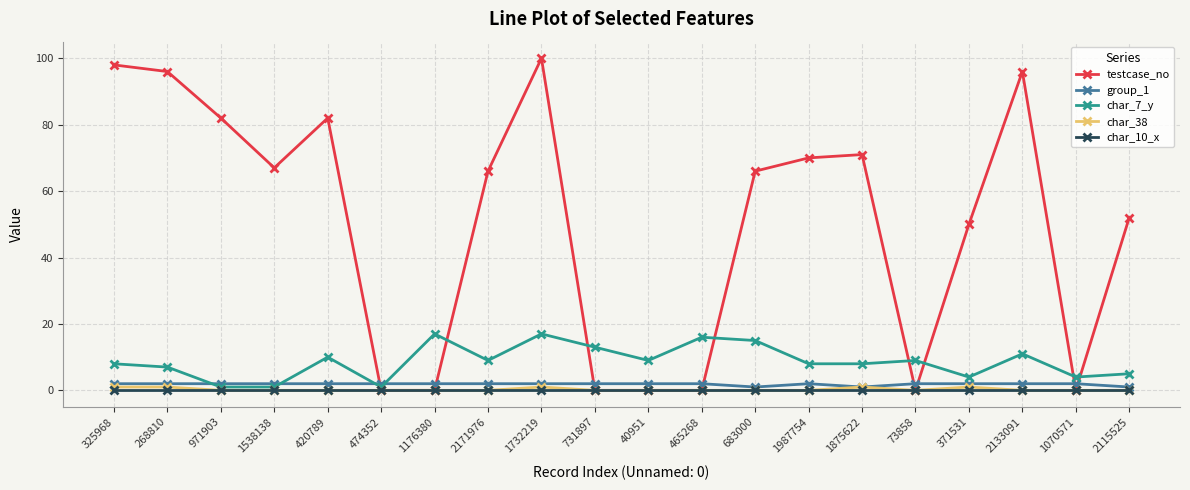

Which series has the largest range (max minus min)?

testcase_no